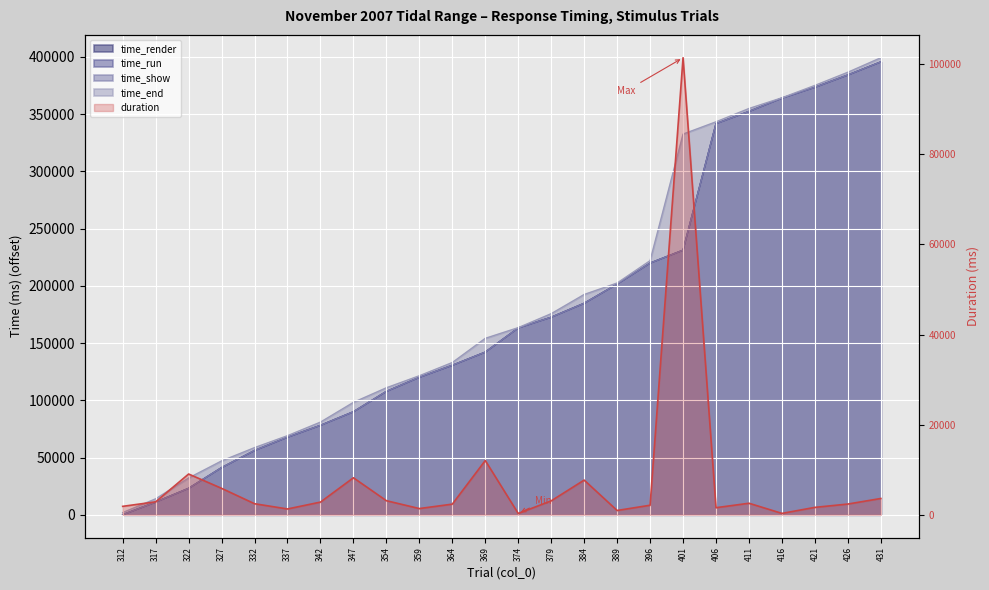

Where is the data nearest to the value 50858?

369